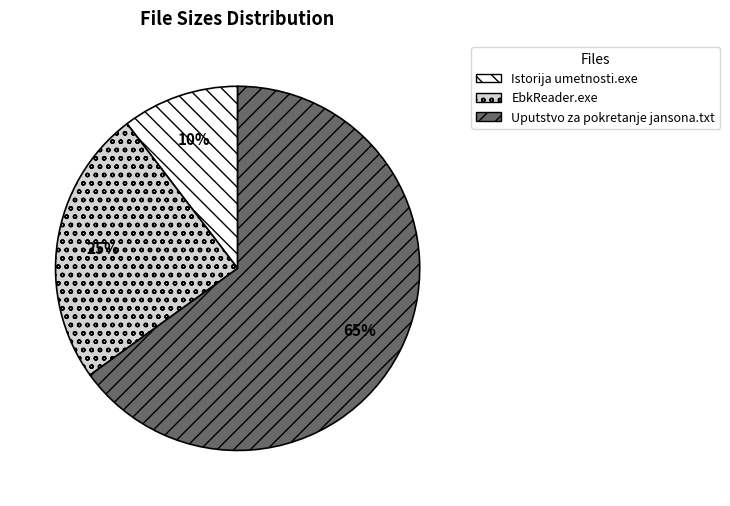

Rank the categories by value from lowest to highest.

Istorija umetnosti.exe, EbkReader.exe, Uputstvo za pokretanje jansona.txt